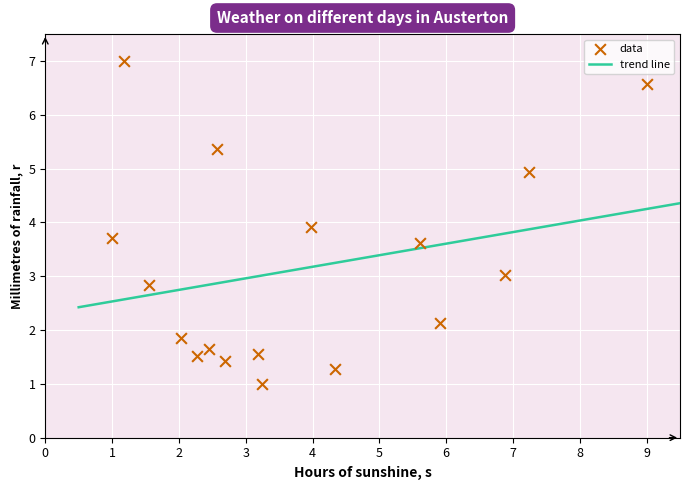

What is the range of Y values (max minus min)?

6.0